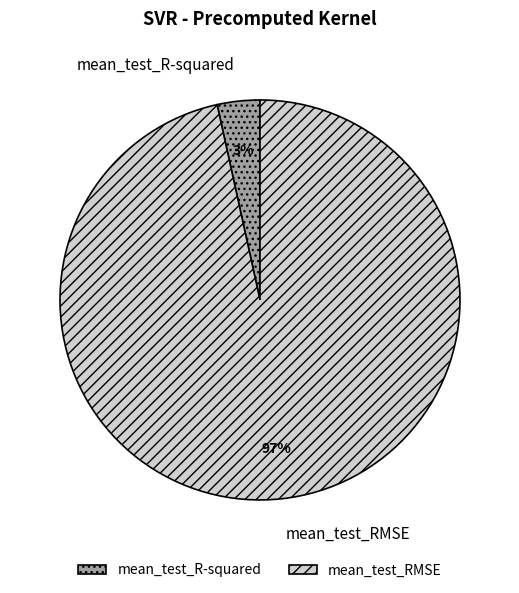

To the nearest percent, what percentage of the pie is mean_test_RMSE?

97%